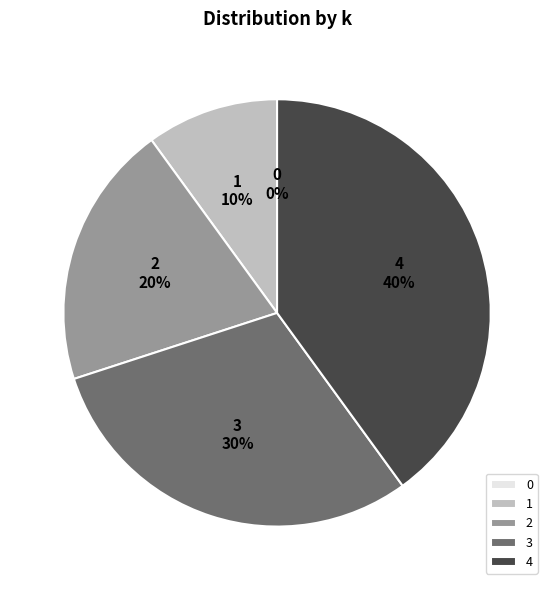

Which slice is the largest?

4